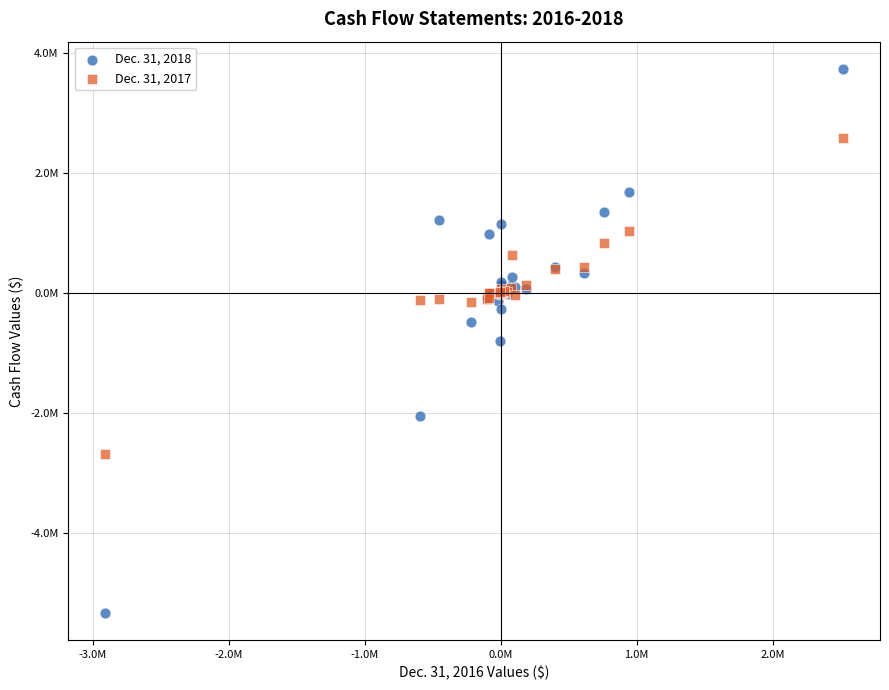

Which series has the widest spread of Y values?

Dec. 31, 2018